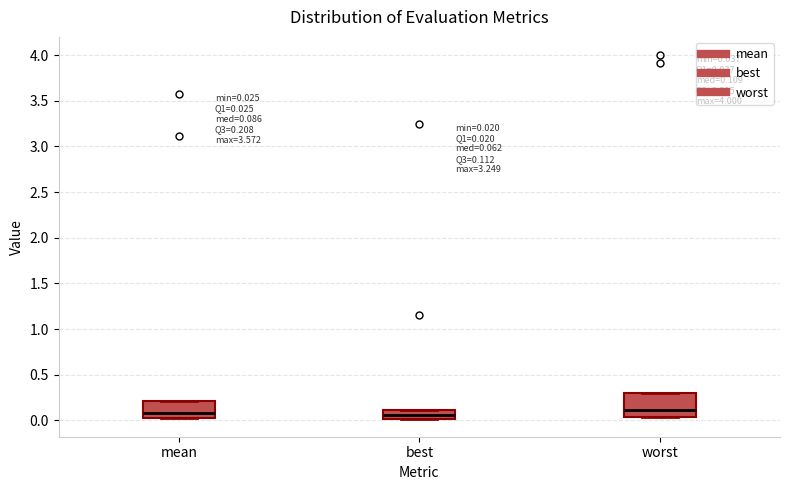

Comparing the boxes themselves (not the whiskers), which one is the tallest?

worst